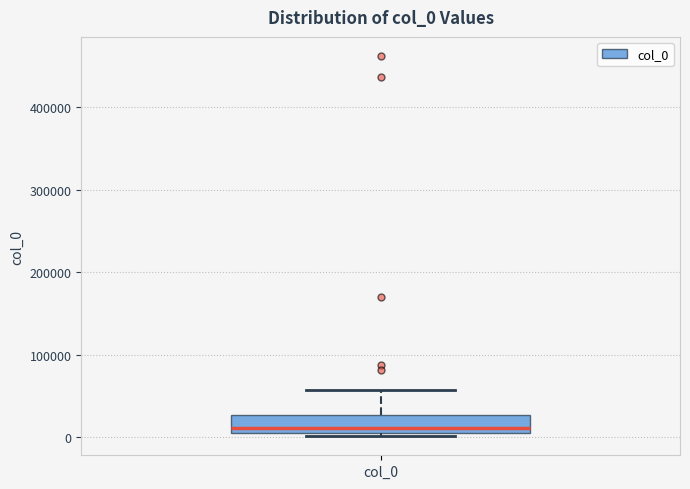

Transcribe this box plot: give where the median line is, the range the box spans, and where the two whiskers end, as read against the y-axis. The values are not printed on the chart, so give them approximately, as read against the axis.

median 10000, box 0 to 30000, whiskers 0 (just below the box's lower edge) to 60000